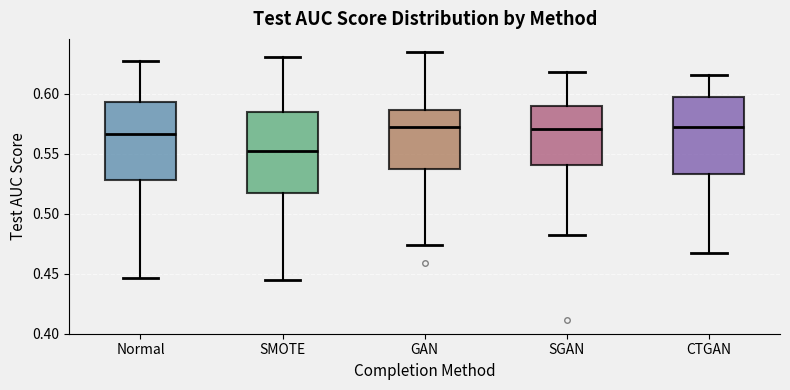

Where does the lower whisker of the box for Normal end on the y-axis? The values are not printed on the chart, so give them approximately, as read against the axis.

0.445